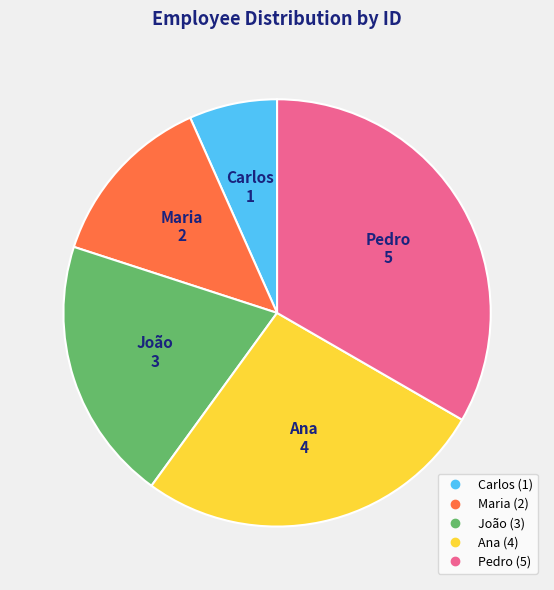

The Maria slice represents 20% of the pie. True or false?

False